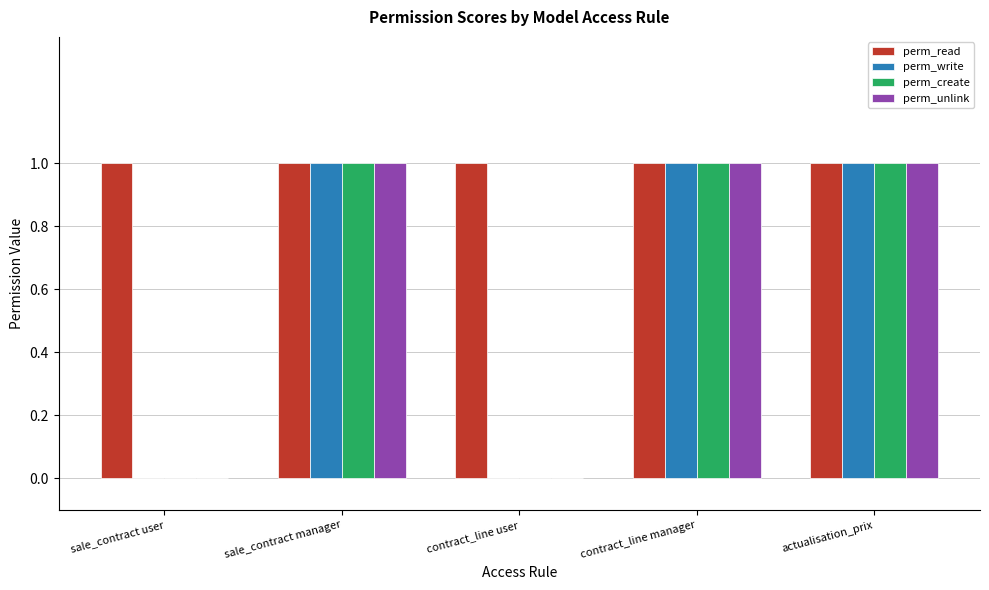

What are all the series names shown in the legend?

perm_read, perm_write, perm_create, perm_unlink